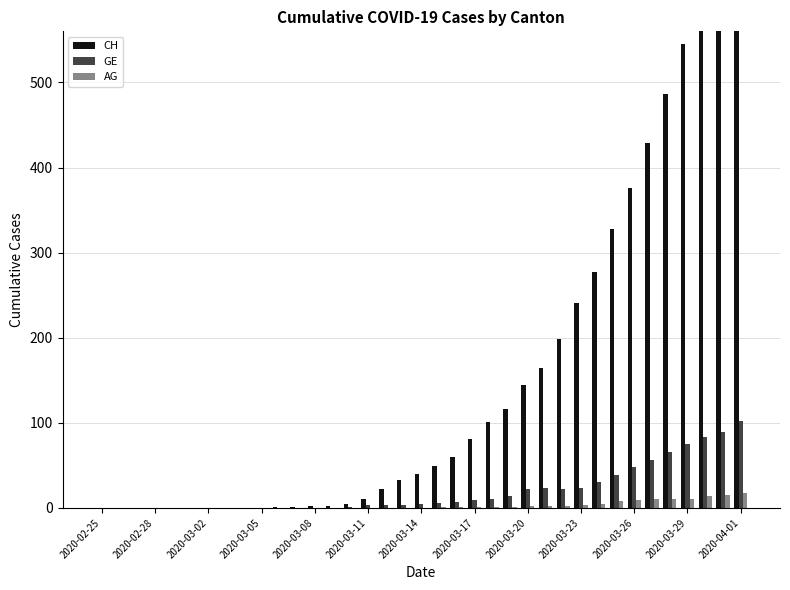

Rank the series by their maximum value, from highest to lowest.

CH, GE, AG